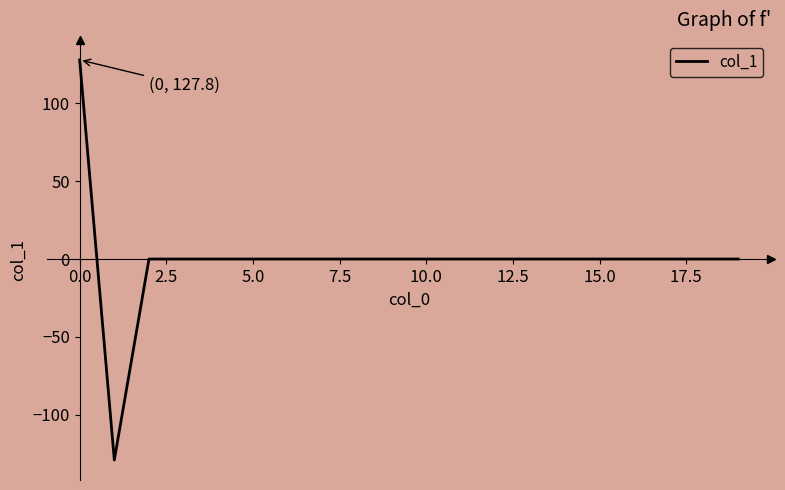

What is the maximum value shown in the chart?

127.8